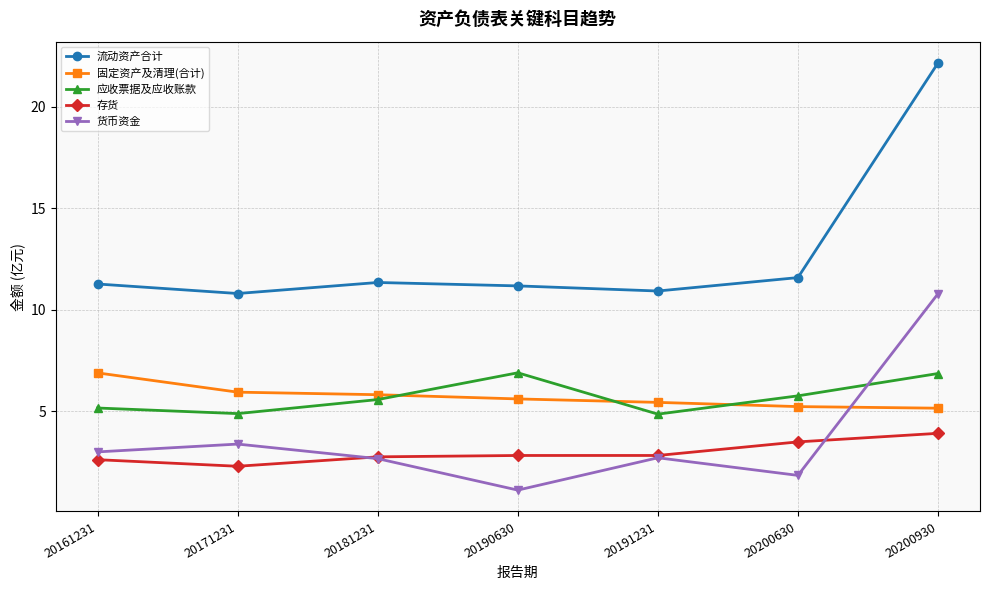

What is the average value of the 应收票据及应收账款 series?

5.7